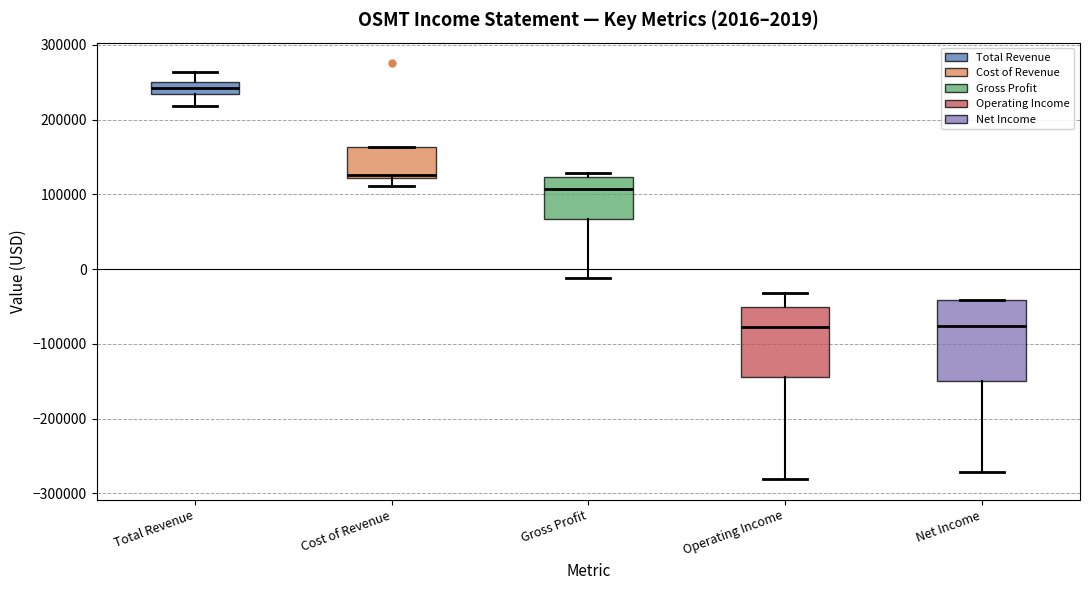

Which box is the tallest, from its lower edge to its upper edge?

Net Income